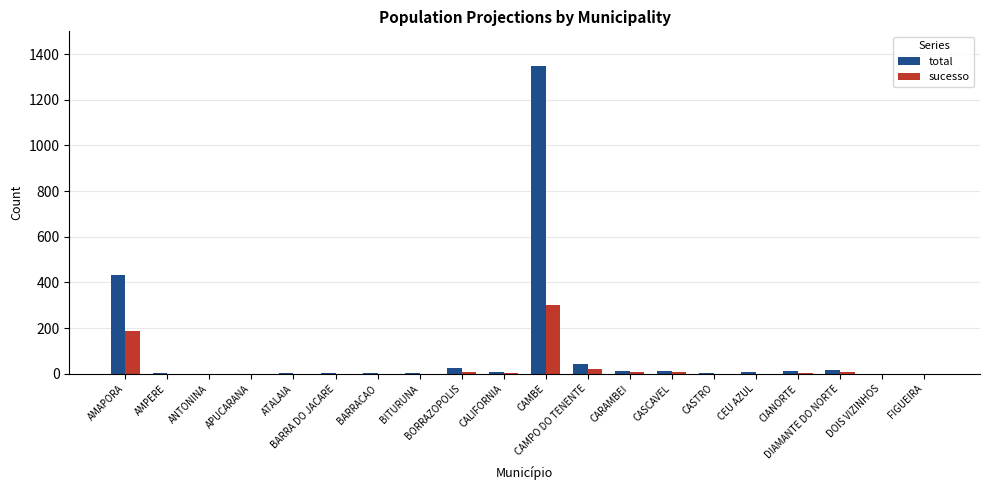

What is the sum of all sucesso values?

543